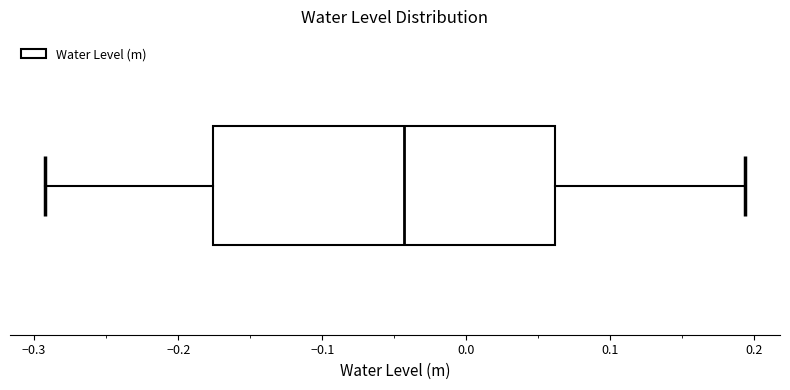

Read this box plot against the x-axis: the position of the median line, the range covered by the box, and the ends of both whiskers. The values are not printed on the chart, so give them approximately, as read against the axis.

median -0.04, box -0.18 to 0.06, whiskers -0.29 to 0.19